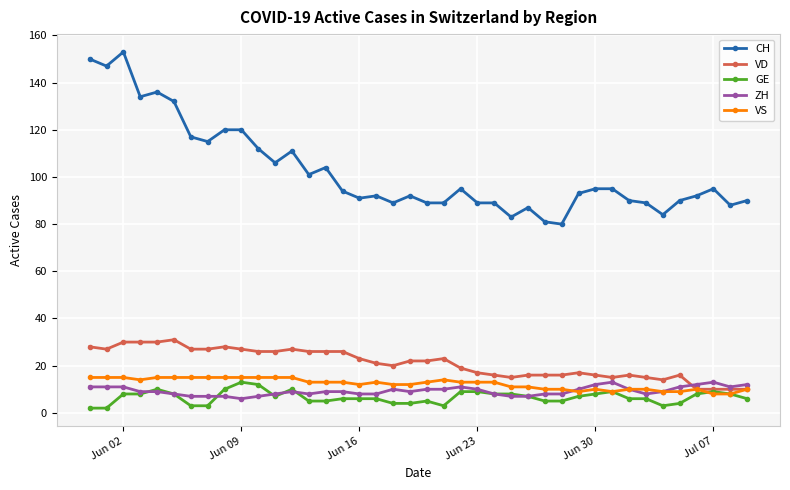

Does the chart display data point markers on the line(s)?

Yes